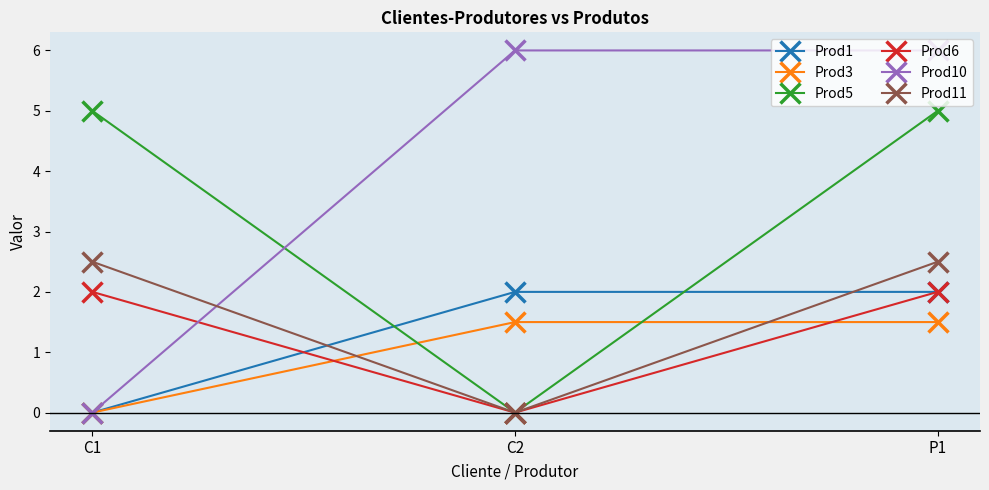

At how many categories does at least one series exceed 4?

3